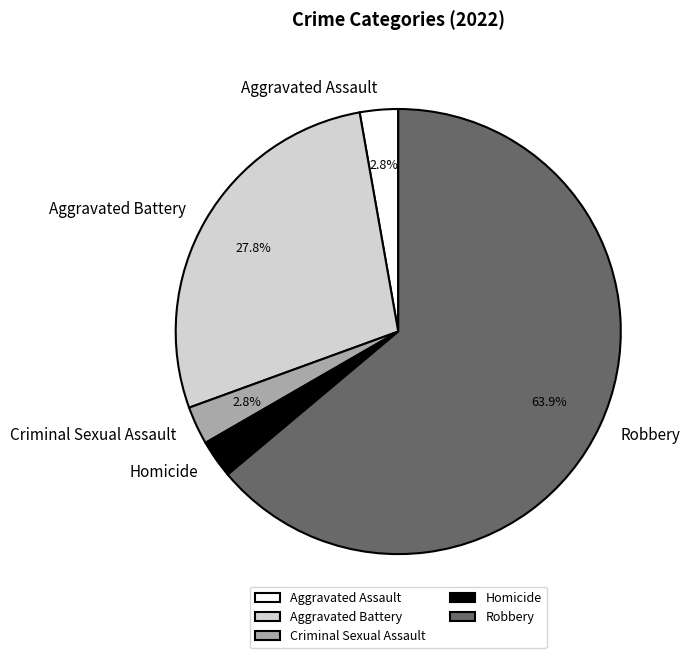

Is there a majority slice in this chart?

Yes